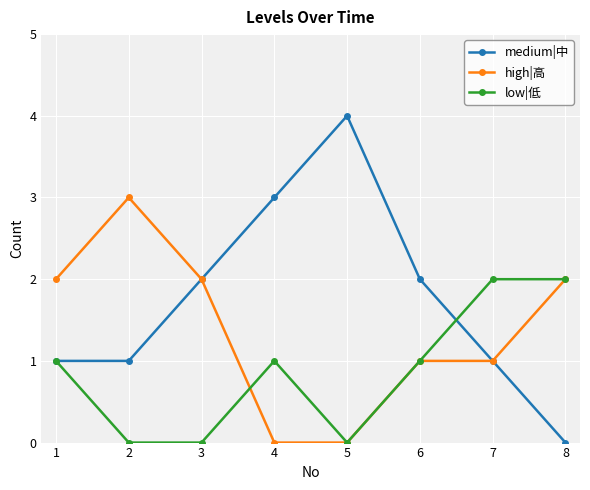

Reading left to right, list all the values displayed in this chart.

medium|中: 1	1	2	3	4	2	1	0
high|高: 2	3	2	0	0	1	1	2
low|低: 1	0	0	1	0	1	2	2